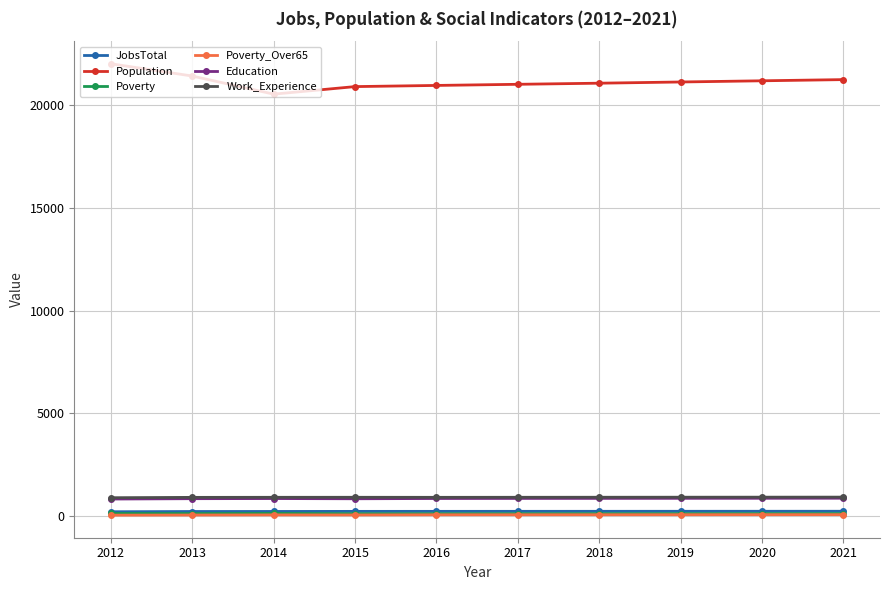

Which series has the widest spread of values?

Population